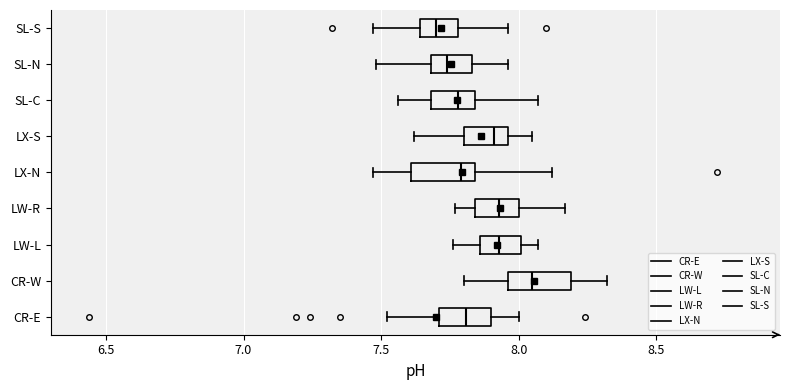

Where does the left whisker of the box for CR-E end on the x-axis? The values are not printed on the chart, so give them approximately, as read against the axis.

7.50